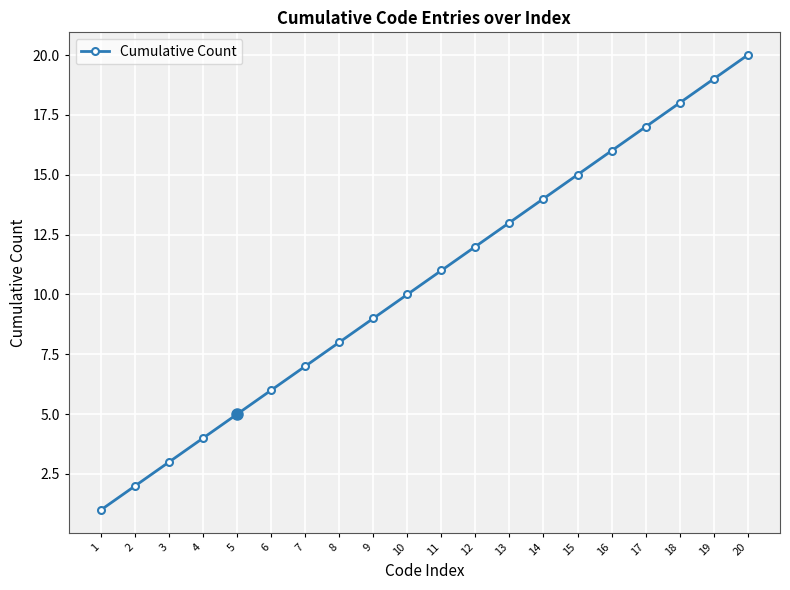

What is the maximum value shown in the chart?

20